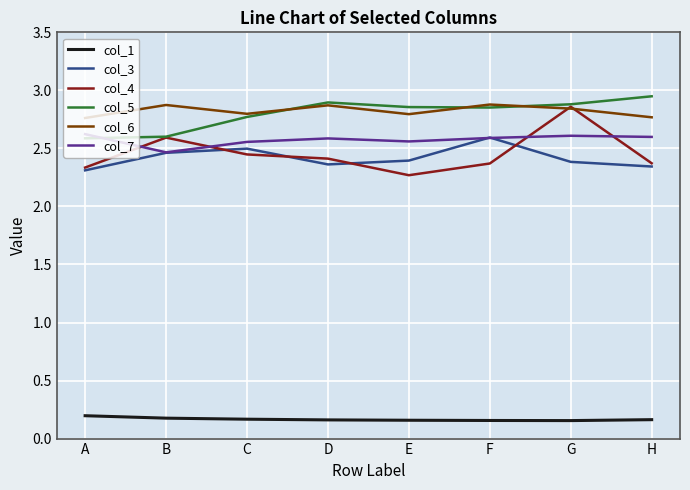

What is the total value across all series at H?

13.2